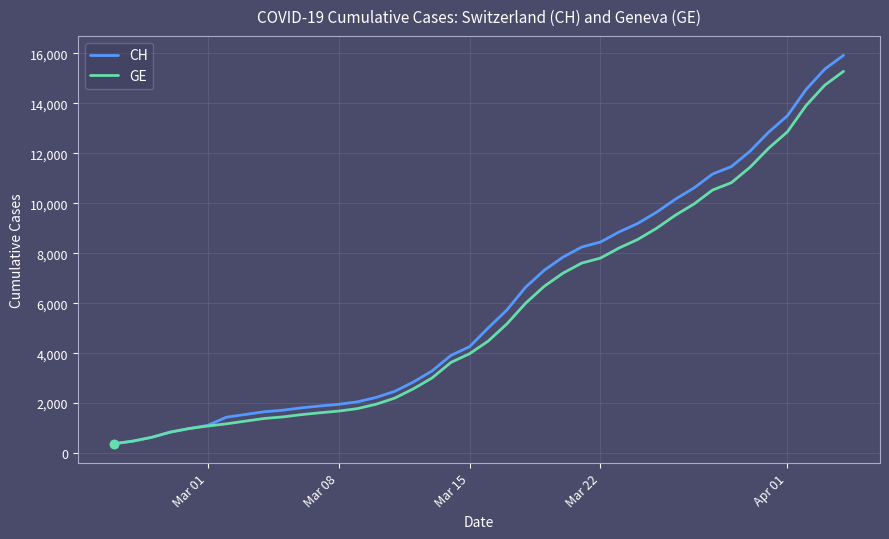

What is the maximum value shown in the chart?

15926